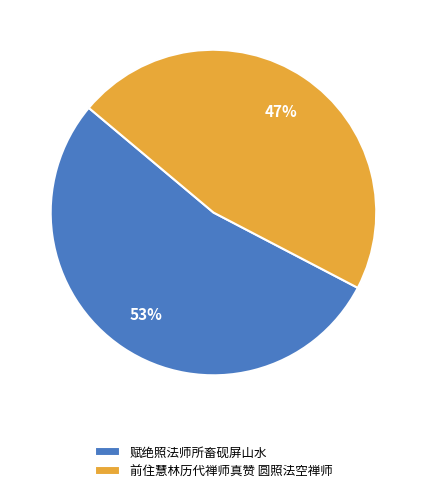

Which slice is the smallest?

前住慧林历代禅师真赞 圆照法空禅师